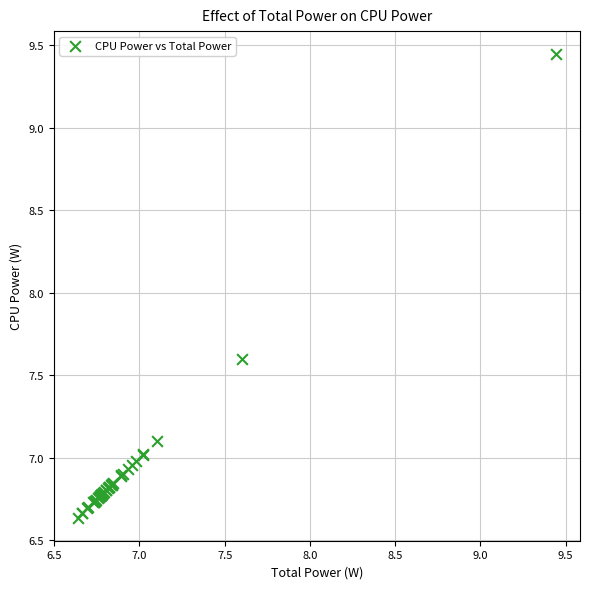

What Y value in the scatter plot is closest to 8?

7.6